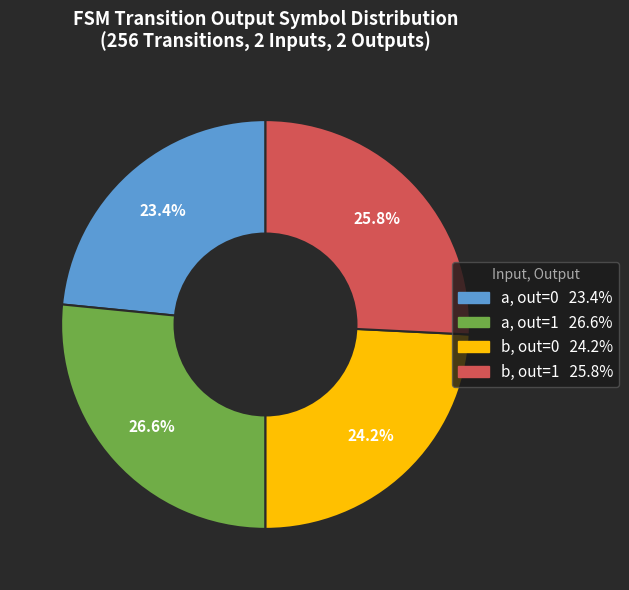

Is there a majority slice in this chart?

No